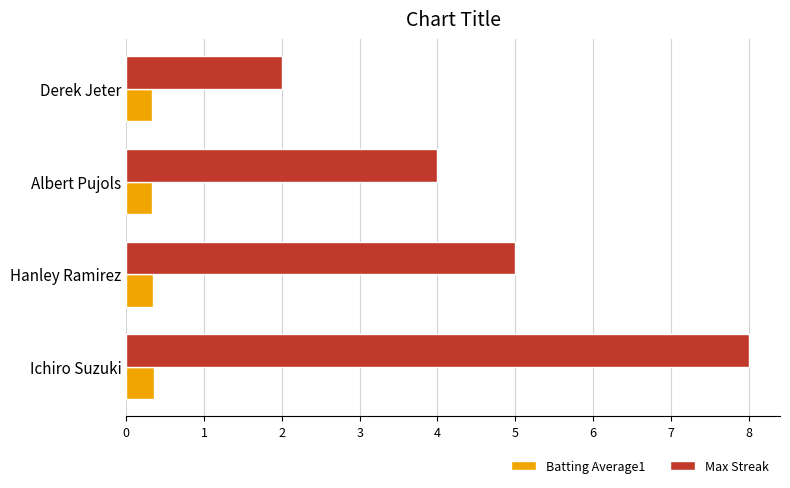

What are all the series names shown in the legend?

Batting Average1, Max Streak